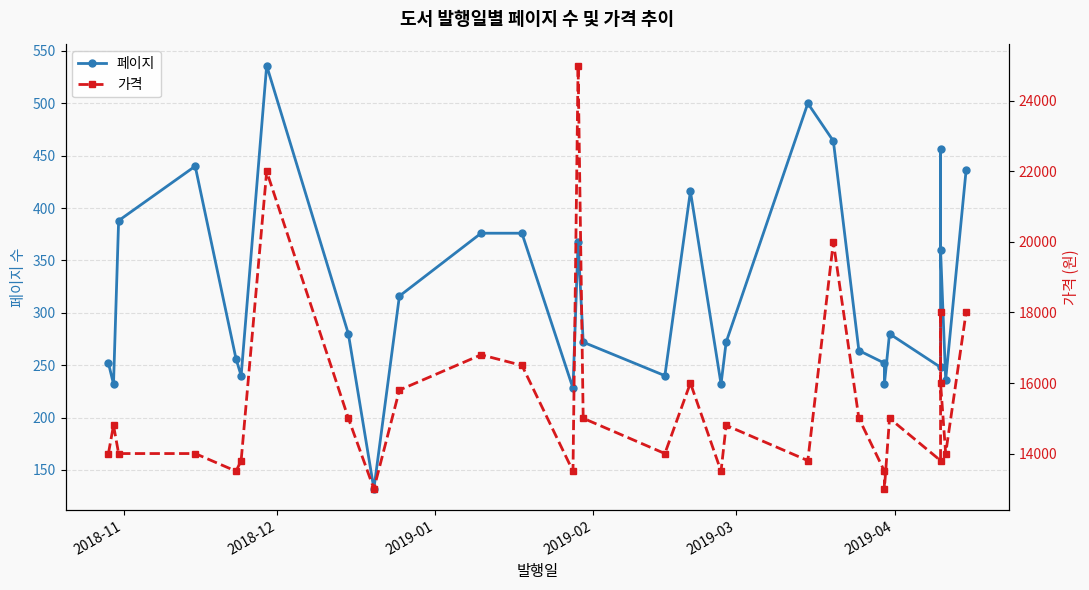

True or false: 가격 and 페이지 intersect in this chart.

False